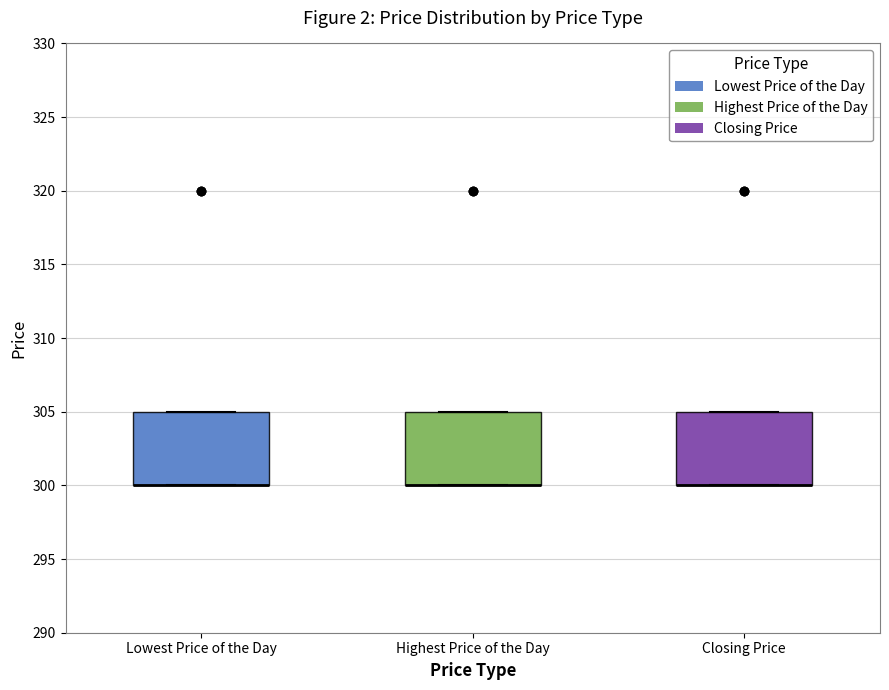

Where is the lower edge of the box for Highest Price of the Day on the y-axis? The values are not printed on the chart, so give them approximately, as read against the axis.

300